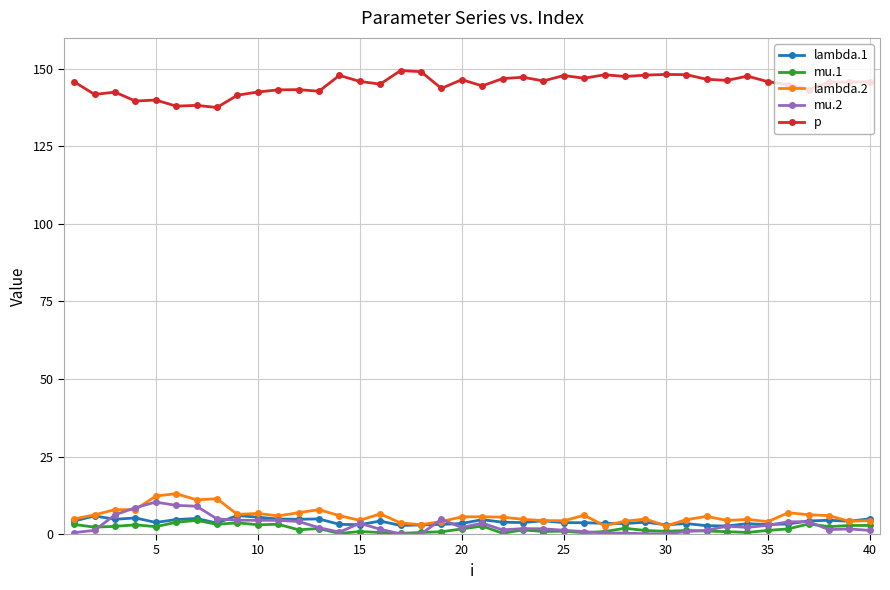

How many lines are shown in the chart?

5